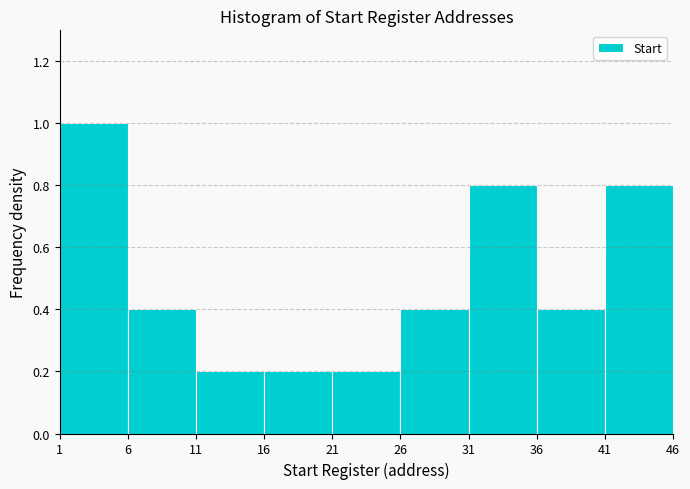

Reading left to right, list every bar in this chart as the range it spans on the x-axis followed by its height. The values are not printed on the chart, so give them approximately, as read against the axis.

1 to 6: 1.0
6 to 11: 0.4
11 to 16: 0.2
16 to 21: 0.2
21 to 26: 0.2
26 to 31: 0.4
31 to 36: 0.8
36 to 41: 0.4
41 to 46: 0.8